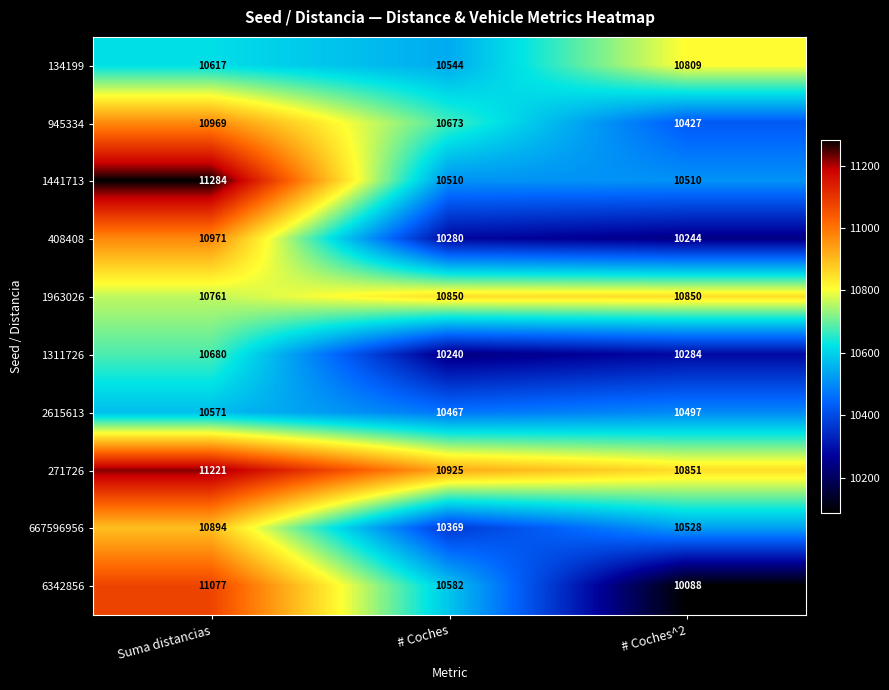

Is it true that 2615613 equals 17309 at # Coches^2?

False